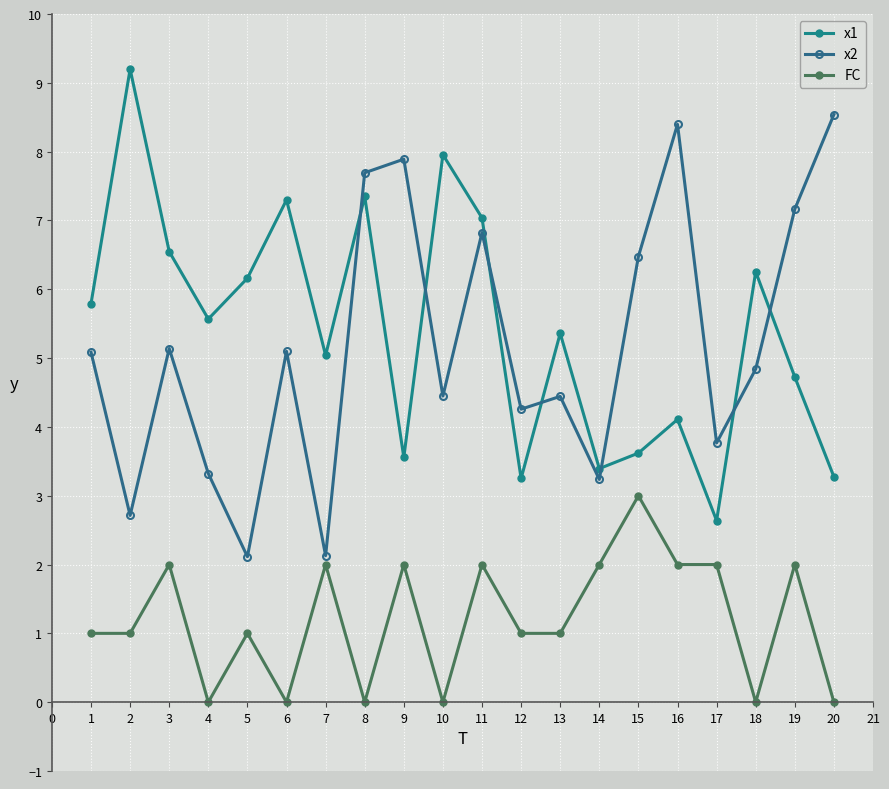

How many data points does each series have?

20